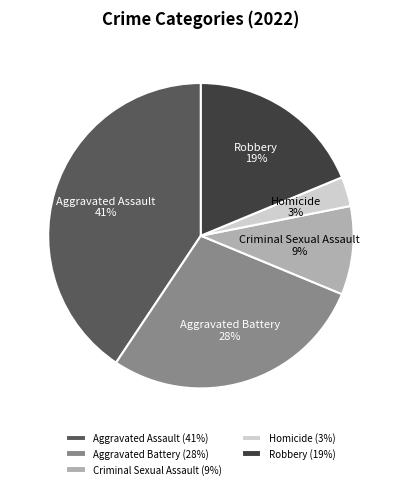

Do Homicide and Aggravated Assault together represent more than half of the pie?

No